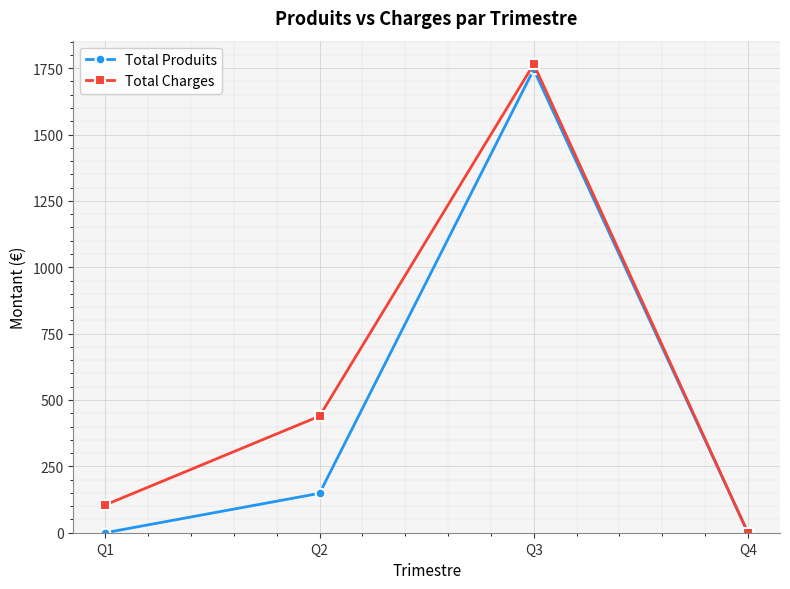

Rank the series by their average value, from highest to lowest.

Total Charges, Total Produits